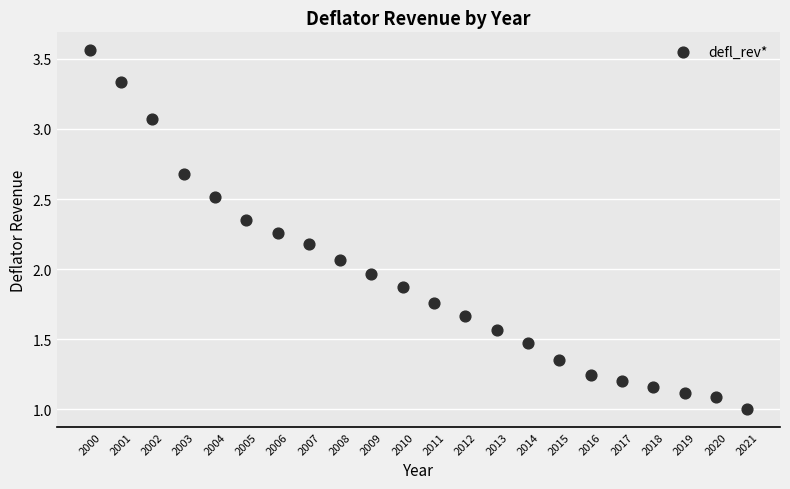

What is the range of Y values (max minus min)?

2.6